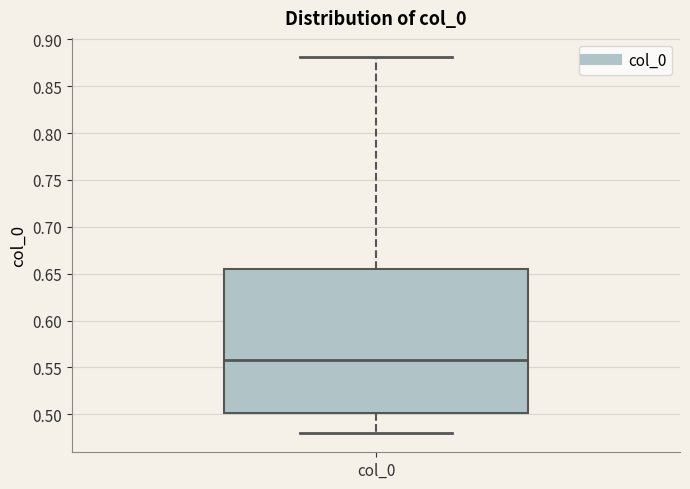

Read this box plot against the y-axis: the position of the median line, the range covered by the box, and the ends of both whiskers. The values are not printed on the chart, so give them approximately, as read against the axis.

median 0.560, box 0.500 to 0.655, whiskers 0.480 to 0.880